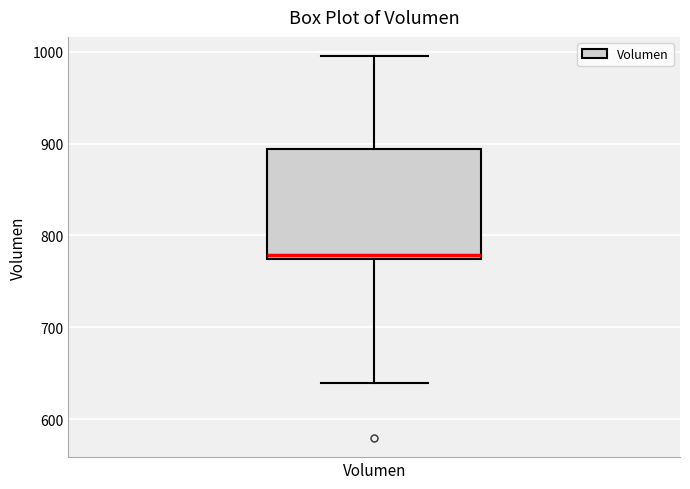

Read this box plot against the y-axis: the position of the median line, the range covered by the box, and the ends of both whiskers. The values are not printed on the chart, so give them approximately, as read against the axis.

median 780, box 770 to 890, whiskers 640 to 1000